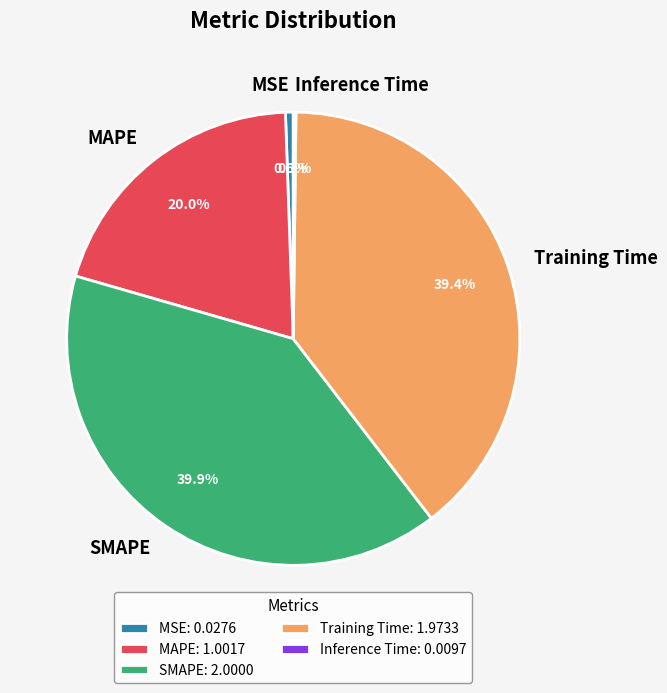

Is SMAPE the majority of the pie?

No